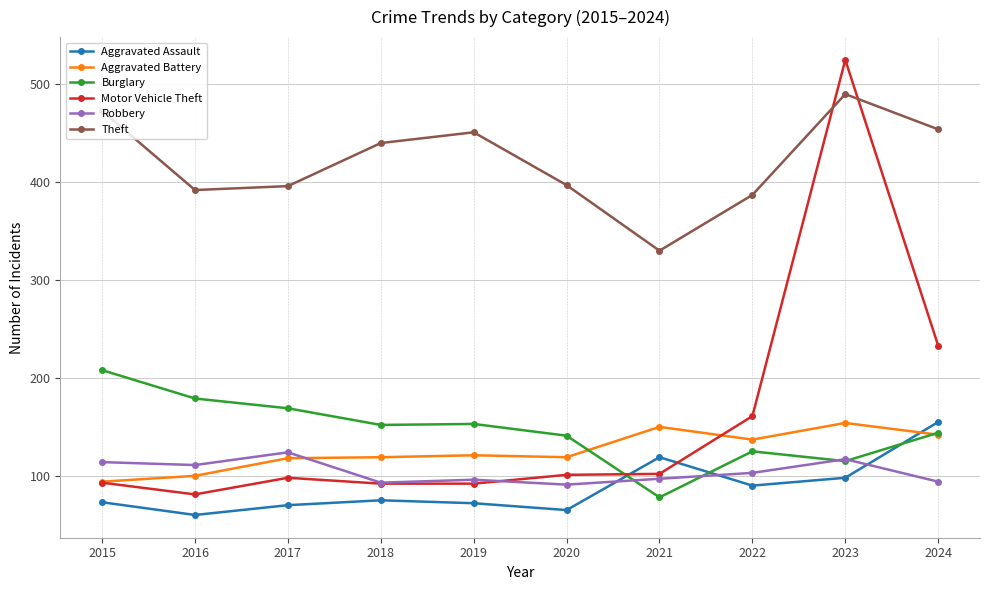

True or false: Theft has more than 0 points higher than both neighbors.

True